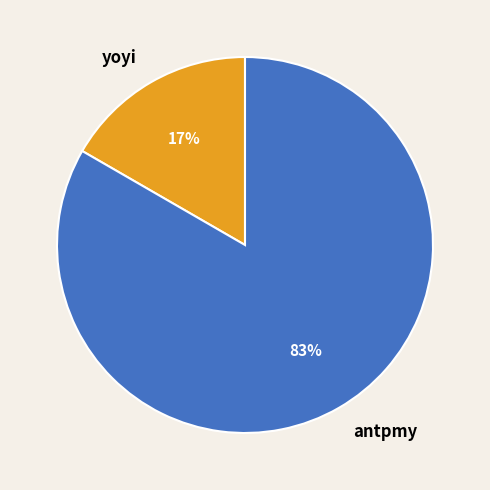

To the nearest percent, what portion does antpmy represent?

83%